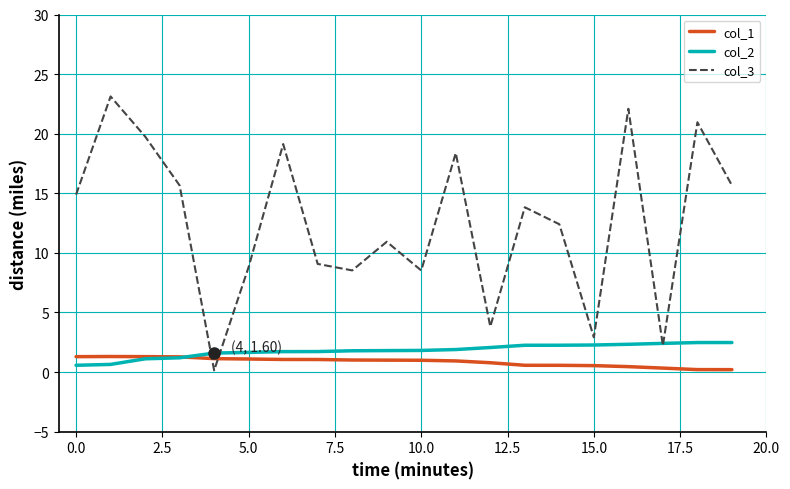

What is the difference between the second highest and second lowest values in the col_1 series?

1.1